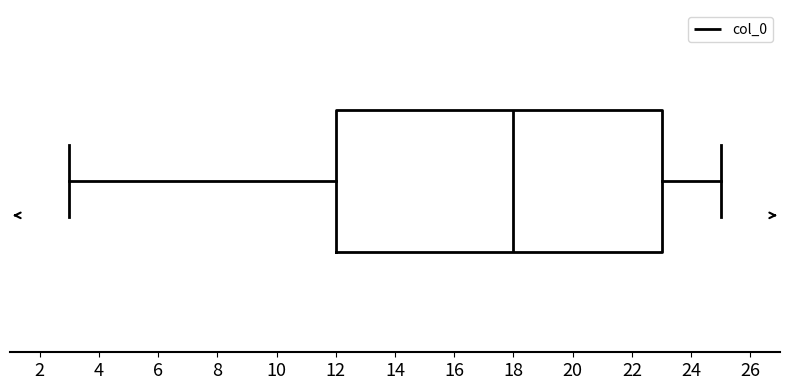

Transcribe this box plot: give where the median line is, the range the box spans, and where the two whiskers end, as read against the x-axis. The values are not printed on the chart, so give them approximately, as read against the axis.

median 18, box 12 to 23, whiskers 3 to 25